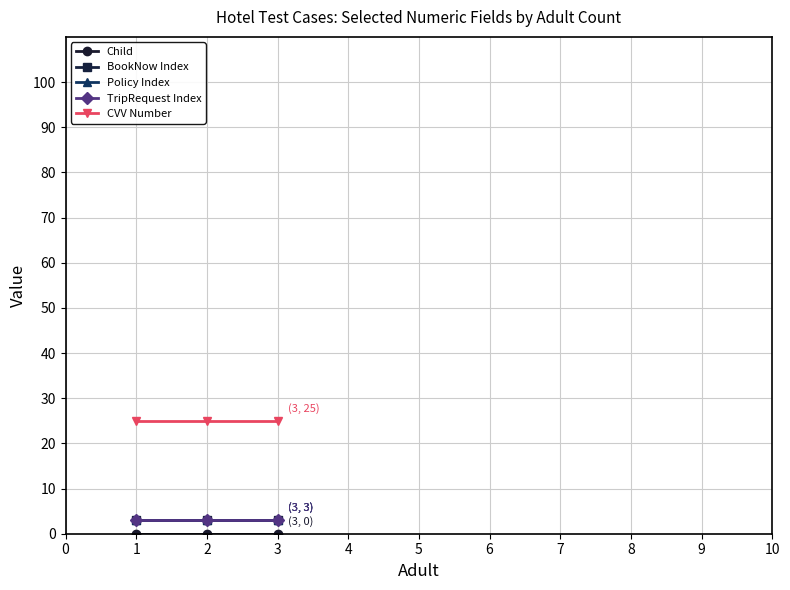

What is the value of the TripRequest Index point at the 1st from the left?

3